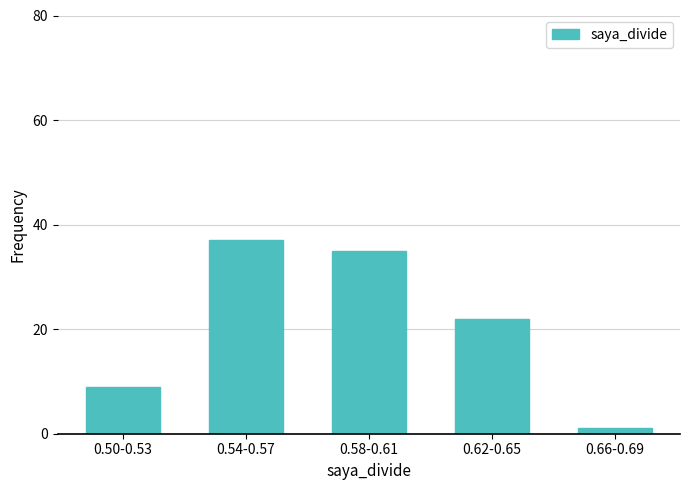

Reading right to left, extract all data points from this chart.

1	22	35	37	9